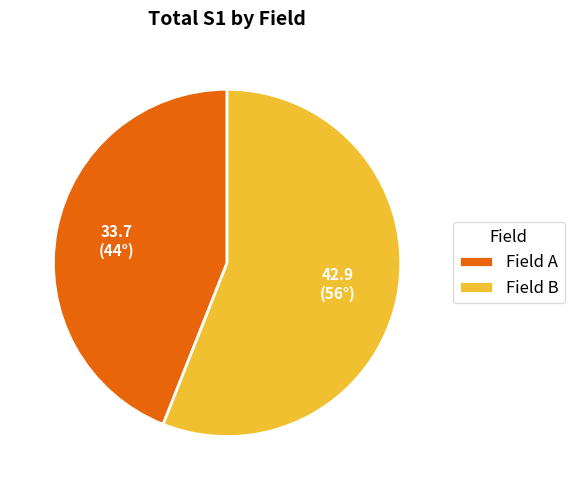

Is there a majority slice in this chart?

Yes